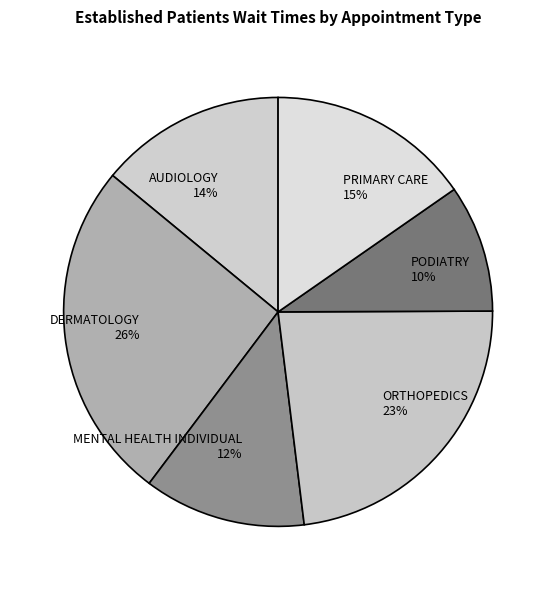

Do PODIATRY and ORTHOPEDICS together represent more than half of the pie?

No